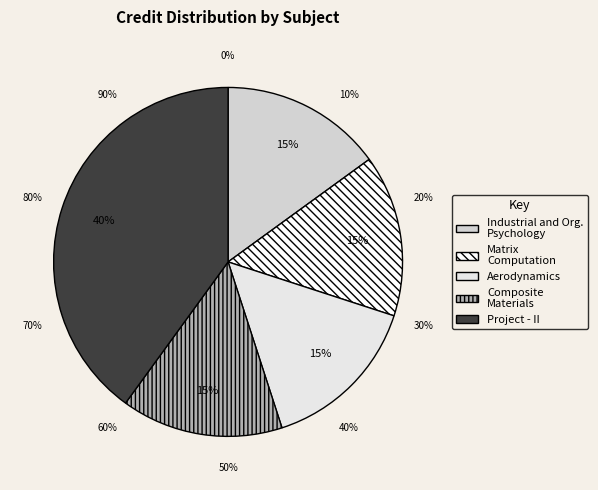

The Industrial and Organizational Psychology slice represents 25% of the pie. True or false?

False